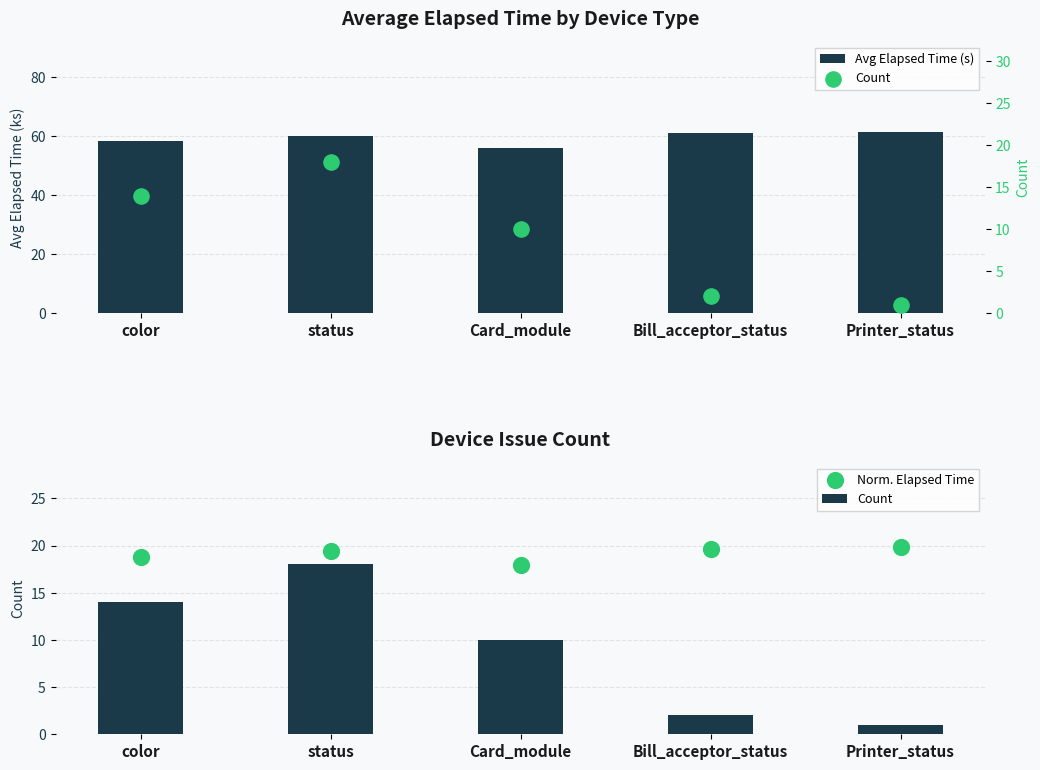

Which series contains the lowest Y value?

Count